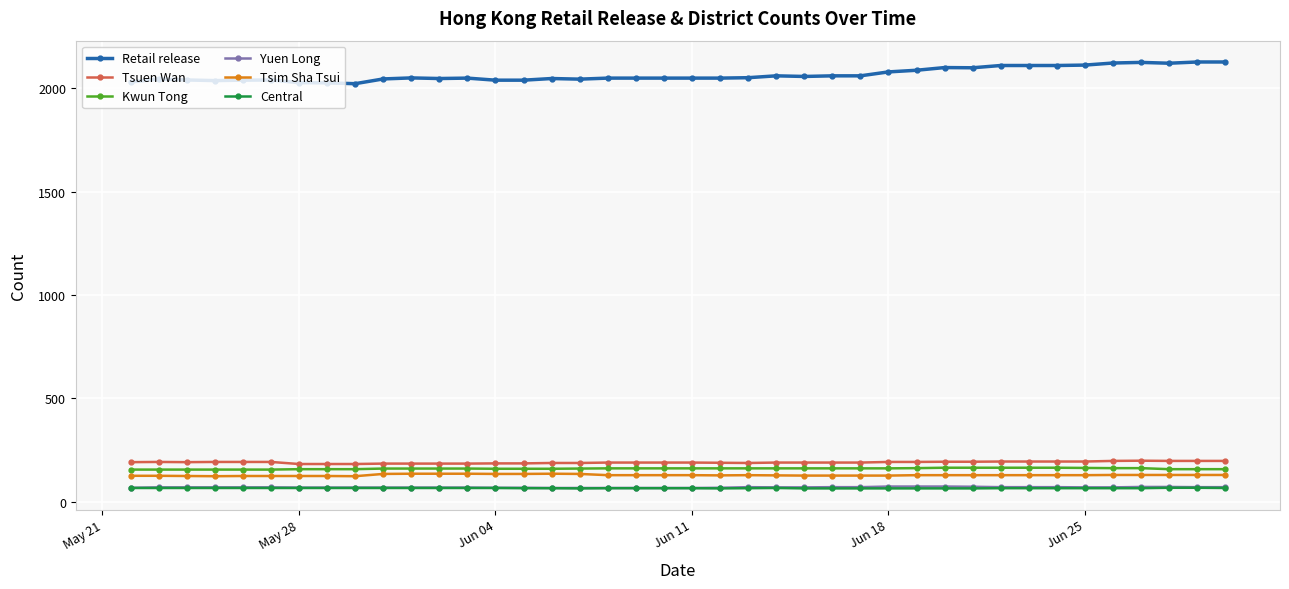

What is the minimum value for Tsuen Wan?

182